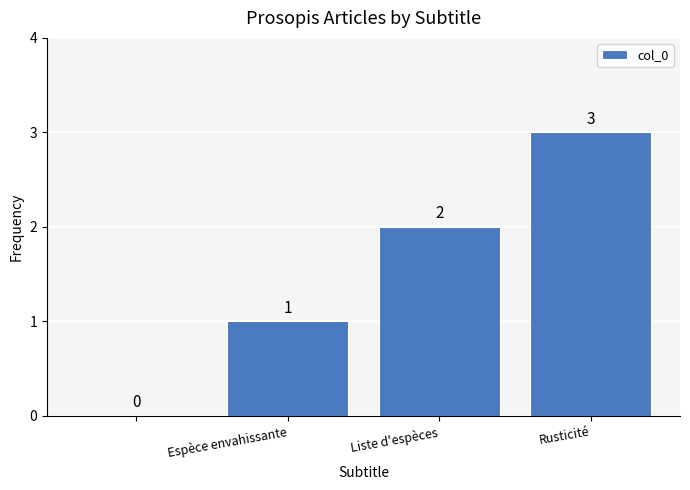

Count the number of categories in the chart.

4